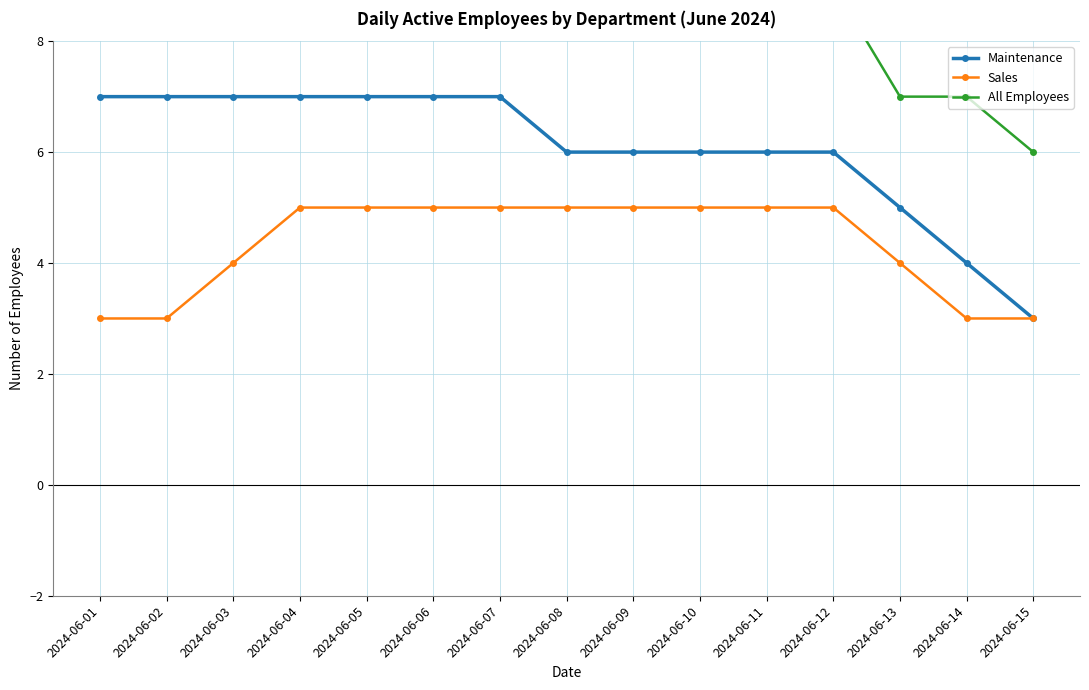

Reading left to right, what are all the values shown in this chart?

Maintenance: 2024-06-01=7	2024-06-02=7	2024-06-03=7	2024-06-04=7	2024-06-05=7	2024-06-06=7	2024-06-07=7	2024-06-08=6	2024-06-09=6	2024-06-10=6	2024-06-11=6	2024-06-12=6	2024-06-13=5	2024-06-14=4	2024-06-15=3
Sales: 2024-06-01=3	2024-06-02=3	2024-06-03=4	2024-06-04=5	2024-06-05=5	2024-06-06=5	2024-06-07=5	2024-06-08=5	2024-06-09=5	2024-06-10=5	2024-06-11=5	2024-06-12=5	2024-06-13=4	2024-06-14=3	2024-06-15=3
All Employees: 2024-06-01=10	2024-06-02=10	2024-06-03=11	2024-06-04=12	2024-06-05=12	2024-06-06=11	2024-06-07=12	2024-06-08=11	2024-06-09=11	2024-06-10=10	2024-06-11=10	2024-06-12=9	2024-06-13=7	2024-06-14=7	2024-06-15=6